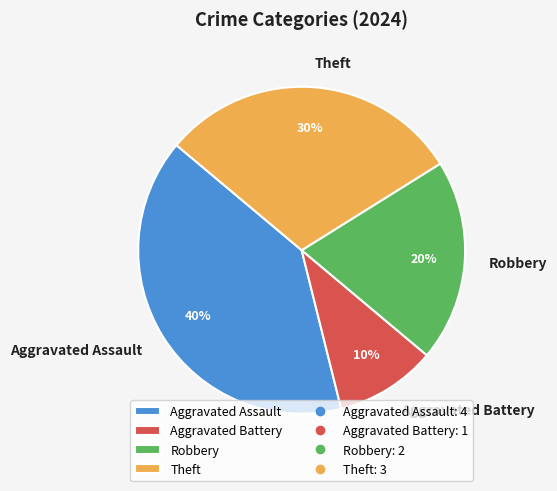

To the nearest percent, what percentage of the pie is Theft?

30%